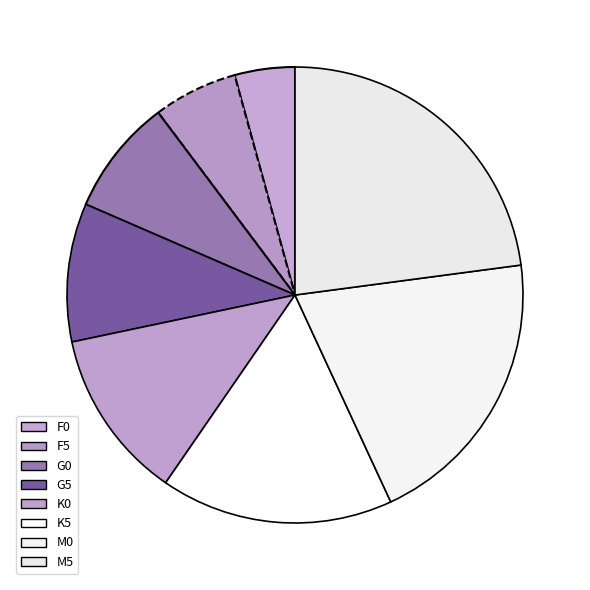

Which slice is the largest?

M5